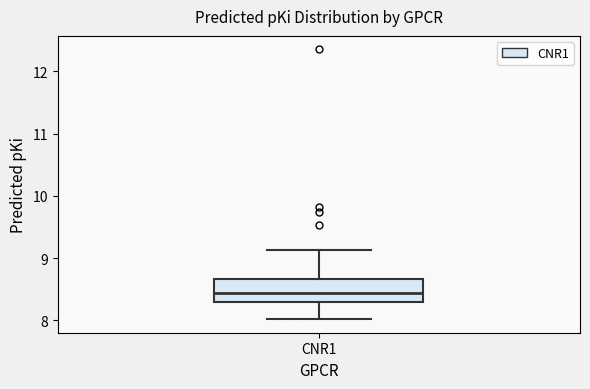

Read this box plot against the y-axis: the position of the median line, the range covered by the box, and the ends of both whiskers. The values are not printed on the chart, so give them approximately, as read against the axis.

median 8.4, box 8.3 to 8.7, whiskers 8.0 to 9.1